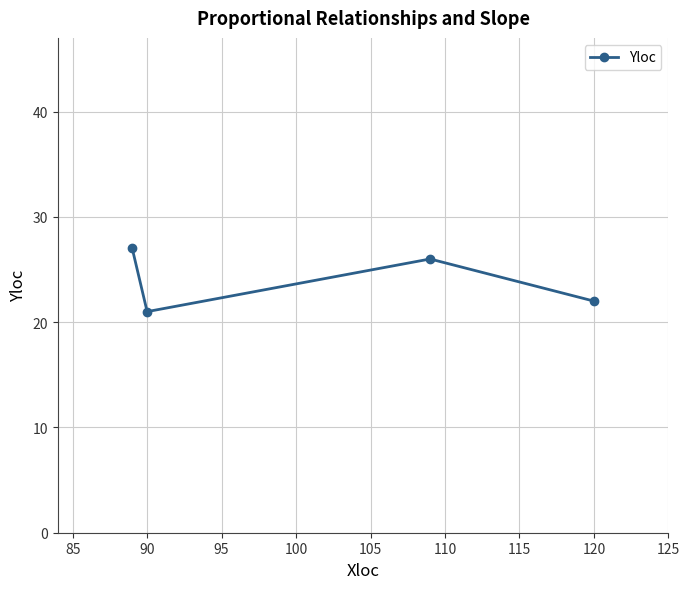

Count the values in the range 22 to 27.

3